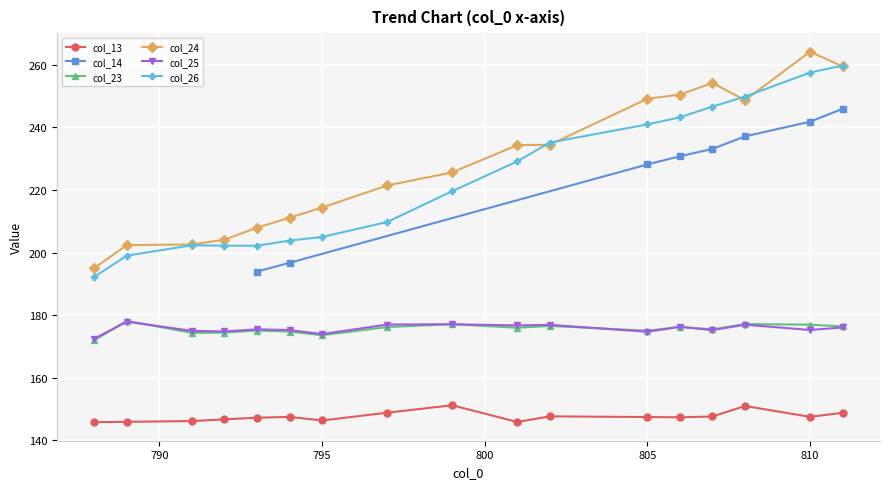

True or false: col_25 has more than 0 points higher than both neighbors.

True